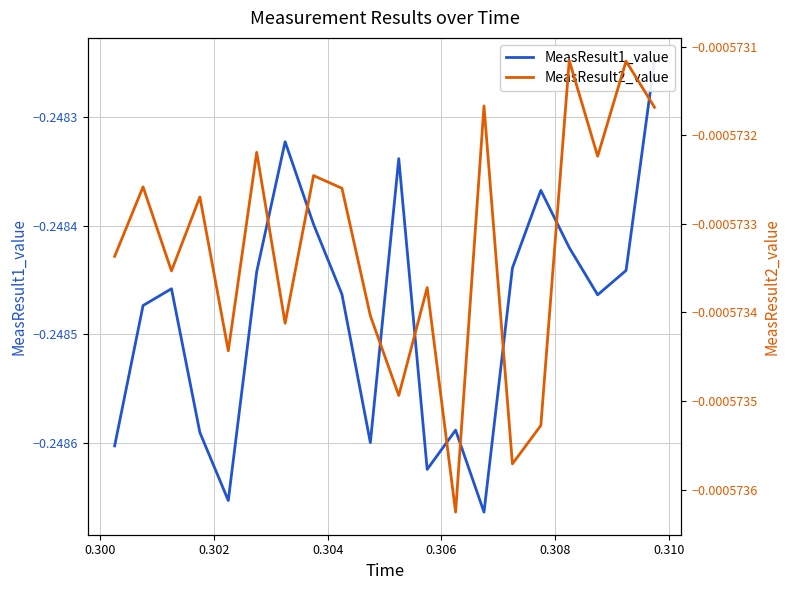

What are all the series names shown in the legend?

MeasResult1_value, MeasResult2_value